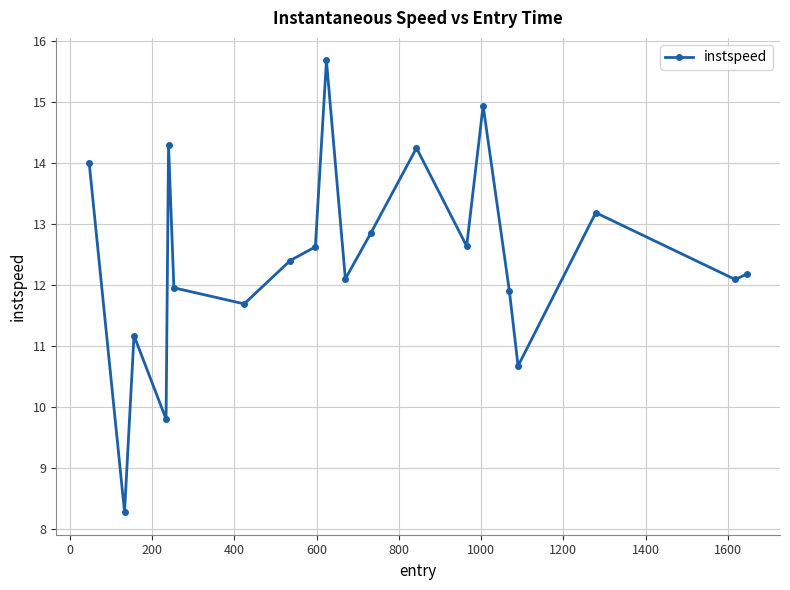

What is the difference between the maximum and minimum values?

7.4